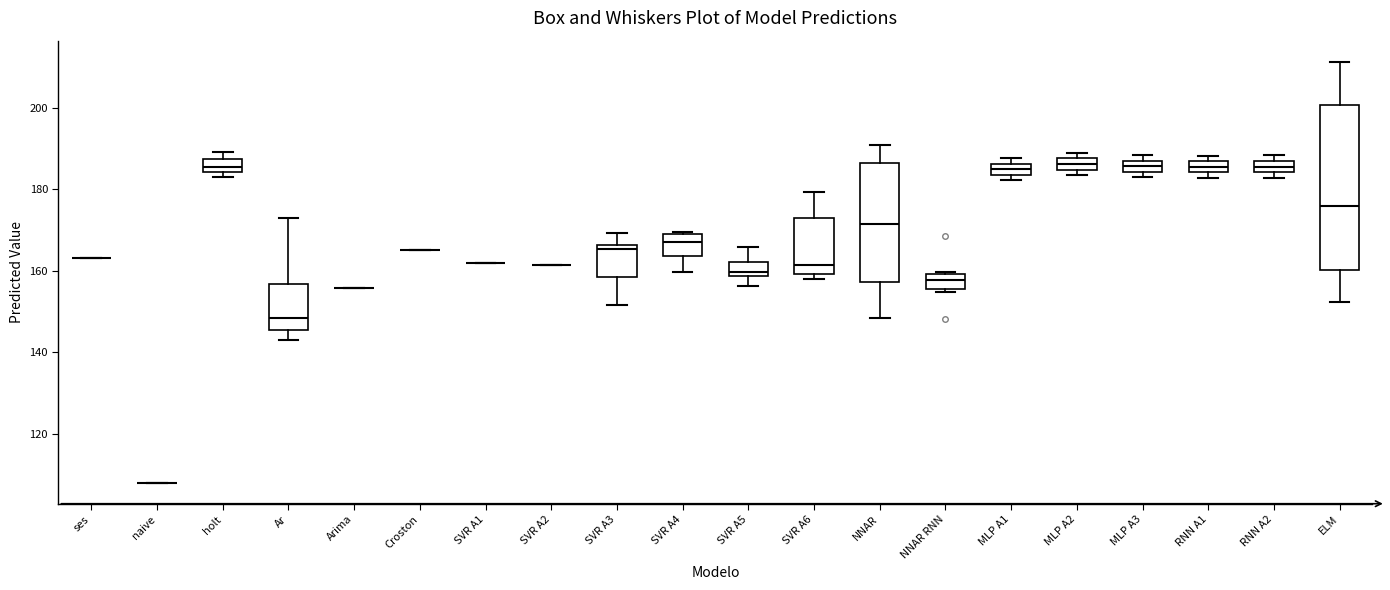

Comparing the boxes themselves (not the whiskers), which one is the tallest?

ELM